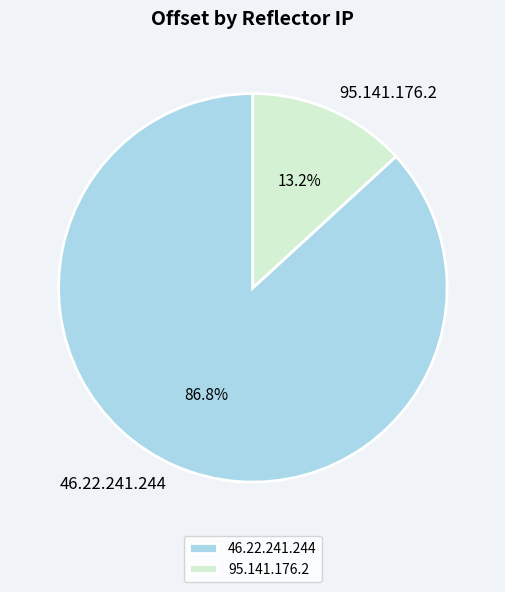

To the nearest percent, what is the difference between the 95.141.176.2 and 46.22.241.244 slice percentages?

74%